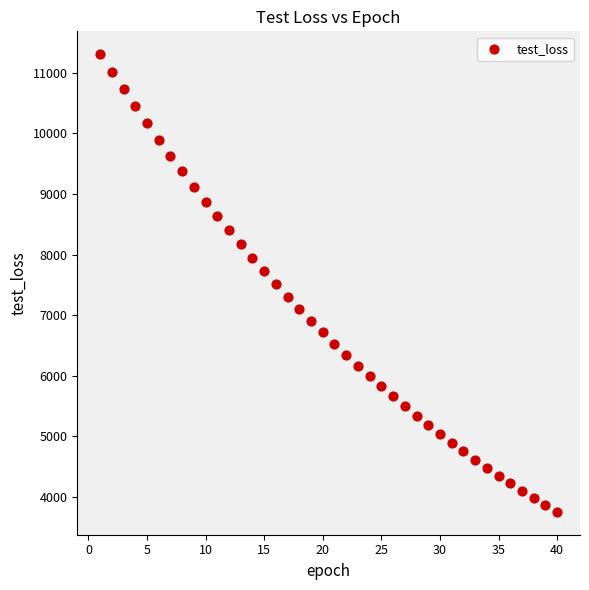

What is the range of Y values (max minus min)?

7550.3